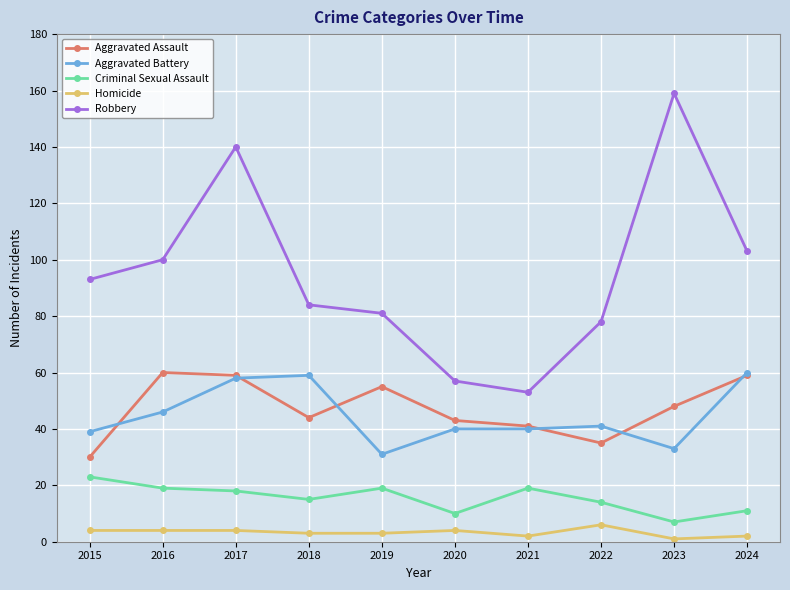

Reading left to right, extract all data points from this chart.

Aggravated Assault: 30	60	59	44	55	43	41	35	48	59
Aggravated Battery: 39	46	58	59	31	40	40	41	33	60
Criminal Sexual Assault: 23	19	18	15	19	10	19	14	7	11
Homicide: 4	4	4	3	3	4	2	6	1	2
Robbery: 93	100	140	84	81	57	53	78	159	103